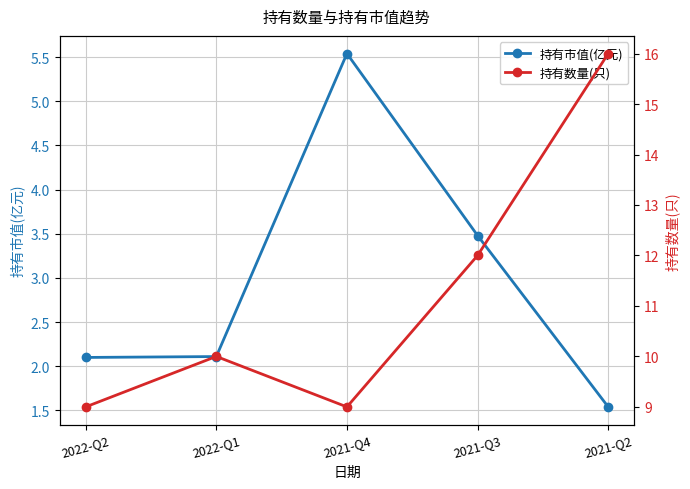

True or false: 持有数量(只) has more than 2 interior local peaks.

False